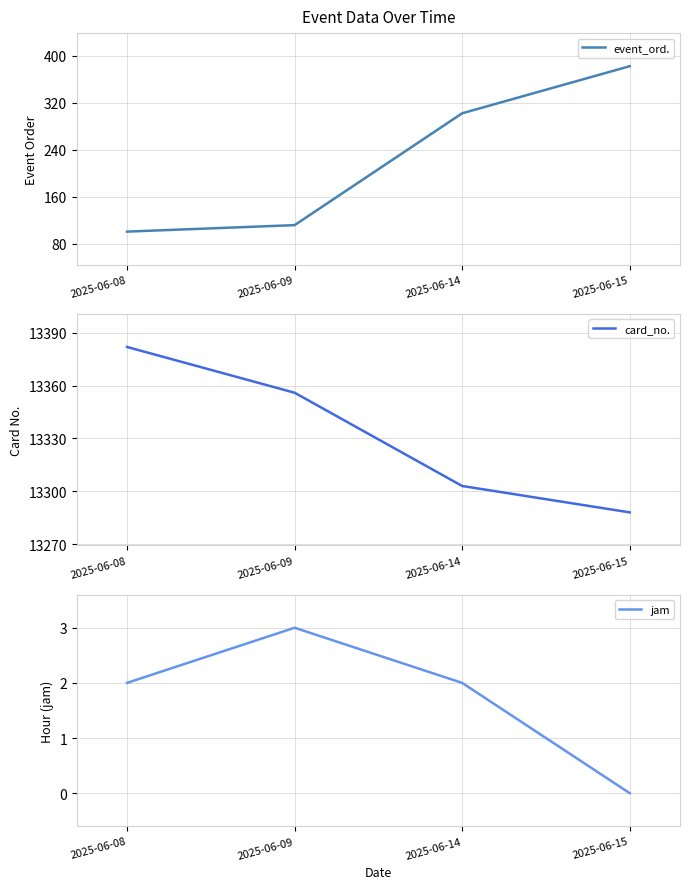

What is the sum of all jam values?

7